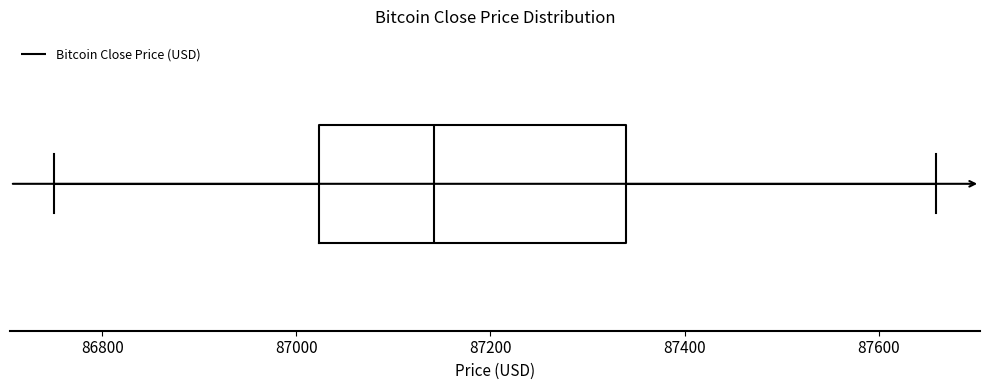

Transcribe this box plot: give where the median line is, the range the box spans, and where the two whiskers end, as read against the x-axis. The values are not printed on the chart, so give them approximately, as read against the axis.

median 87140, box 87020 to 87340, whiskers 86760 to 87660